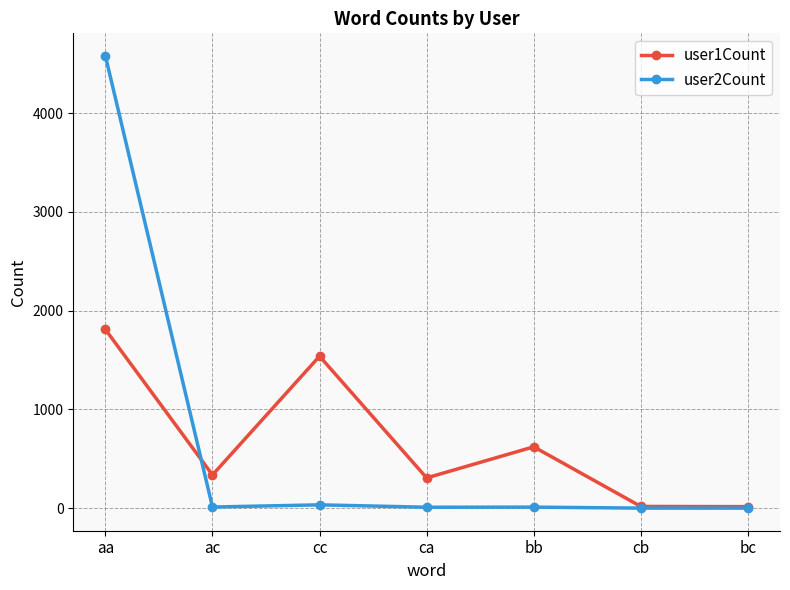

Between which two adjacent categories do user2Count and user1Count first intersect?

aa and ac